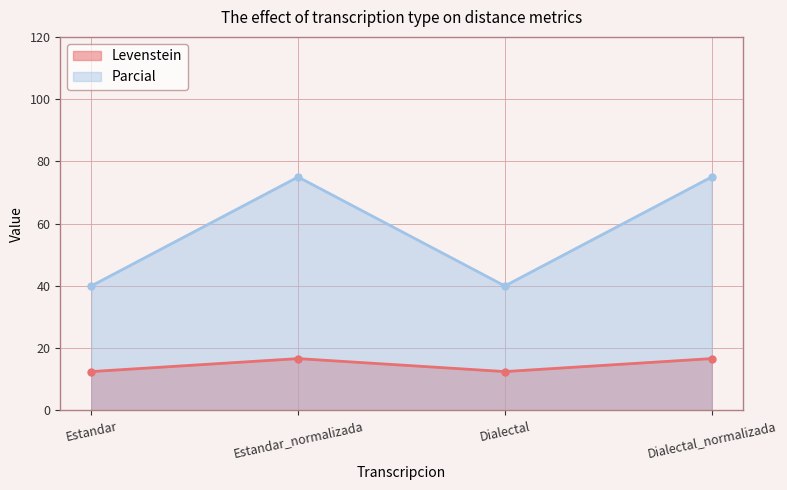

Where is Levenstein nearest to the value 14?

Estandar